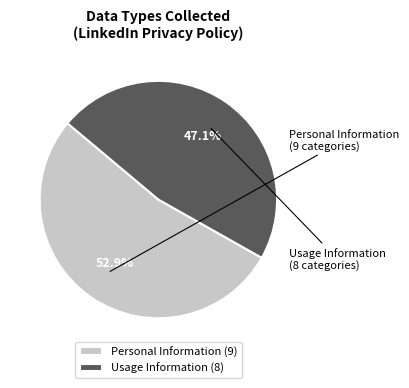

Which slice is the largest?

Personal Information (9)